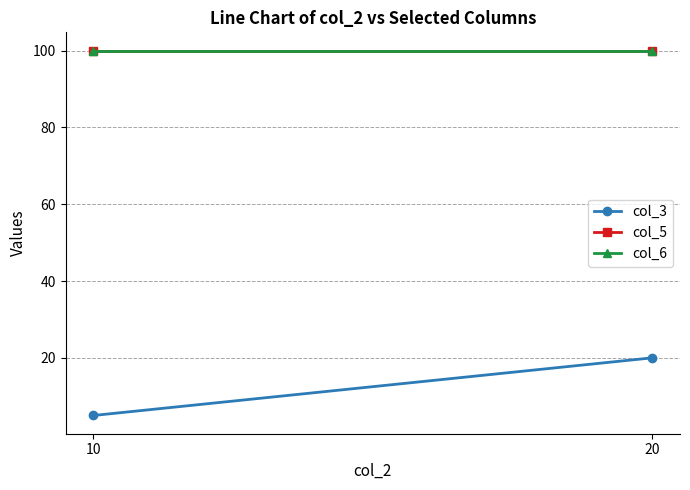

What is the sum of the col_3 values at 20 and 10?

25